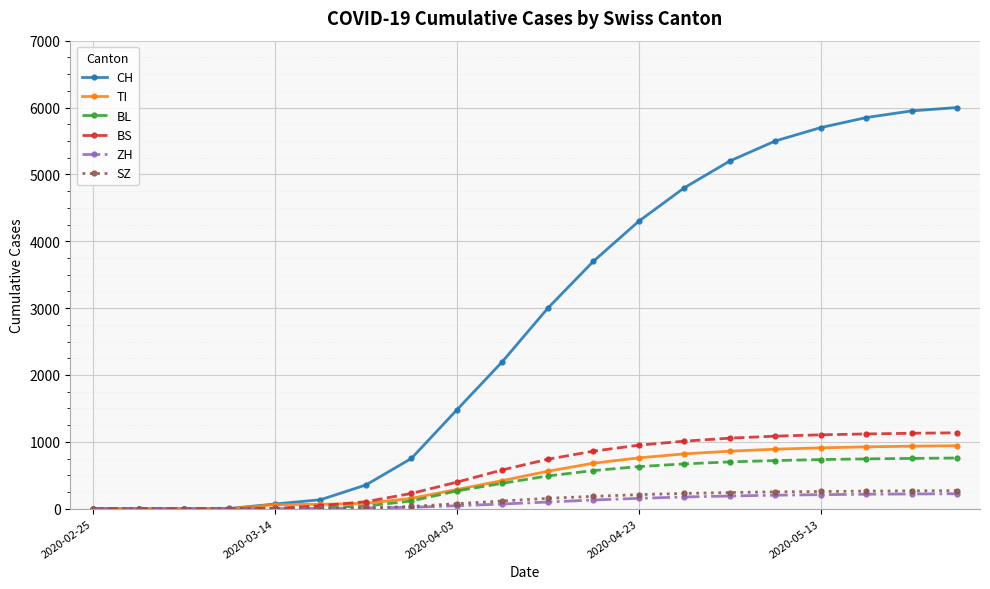

How many data points in ZH are less than 100?

10